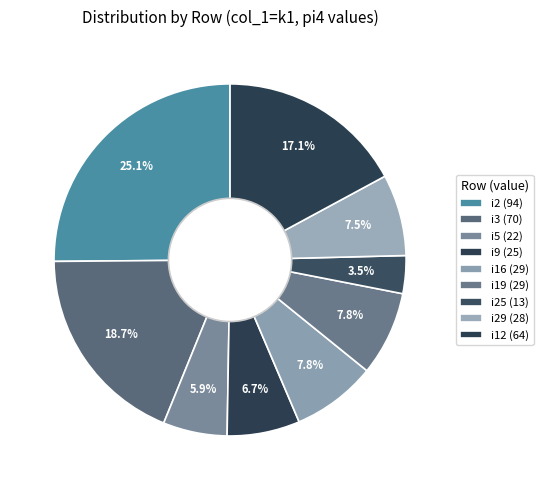

How many slices are in this pie chart?

9